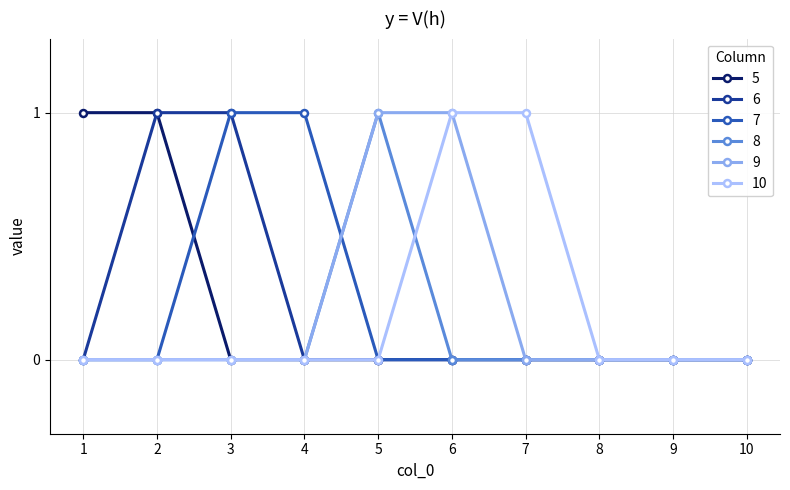

Count the number of categories in the chart.

10